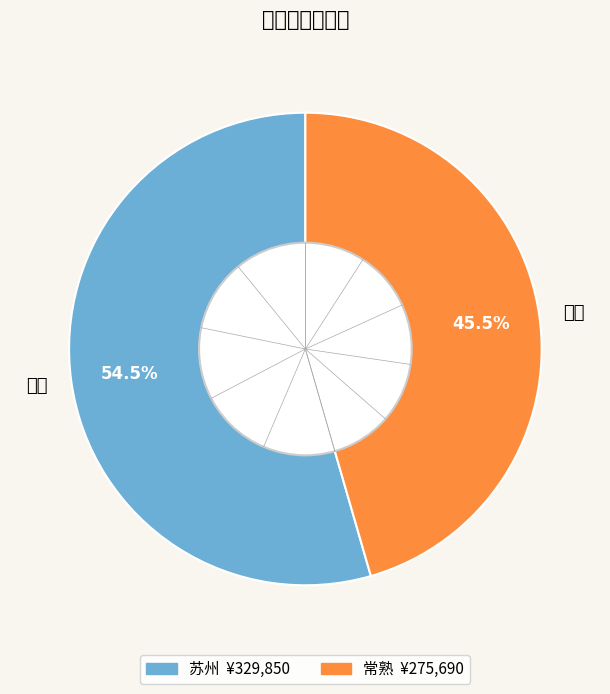

Rank the categories by value from lowest to highest.

常熟, 苏州